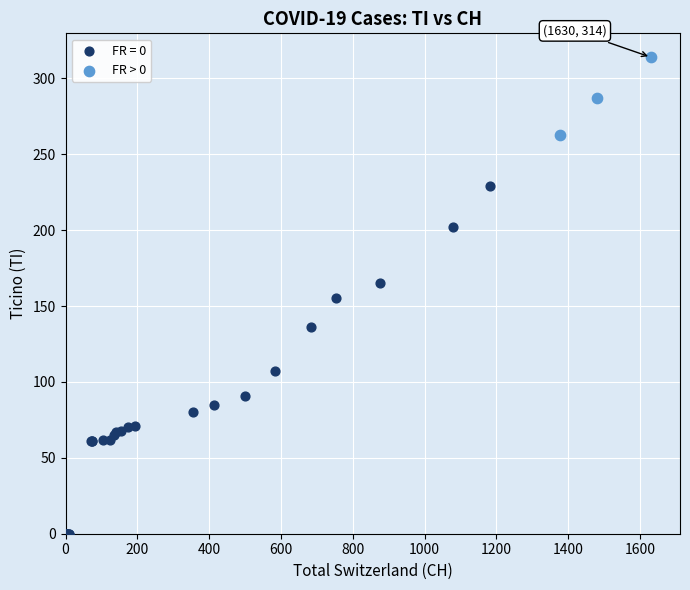

Which series reaches the maximum Y coordinate?

FR > 0